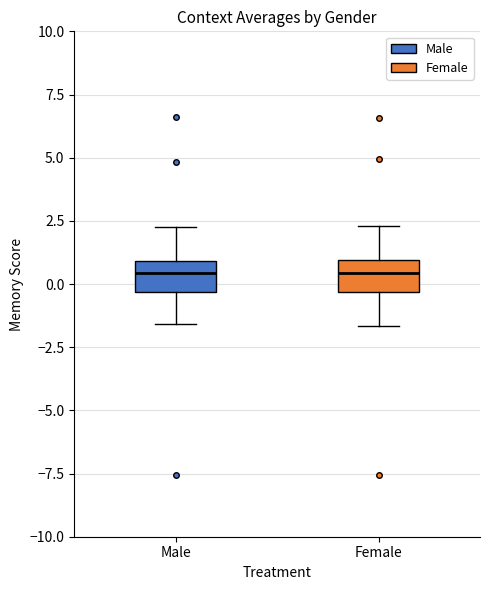

Reading left to right, read every box against the y-axis: the position of its median line, the range the box covers, and the ends of its whiskers. The values are not printed on the chart, so give them approximately, as read against the axis.

Male: median 0.5, box -0.5 to 1.0, whiskers -1.5 to 2.5
Female: median 0.5, box -0.5 to 1.0, whiskers -1.5 to 2.5